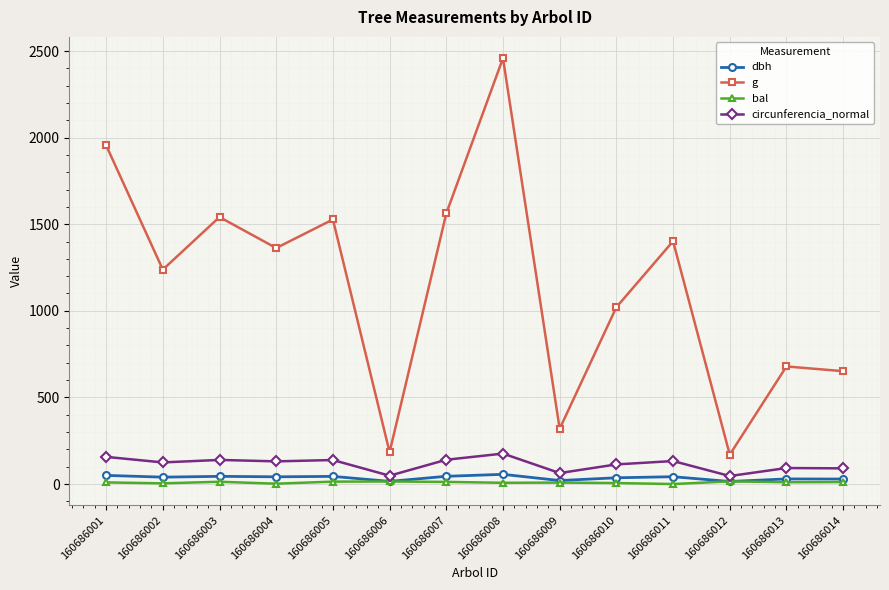

Between 160686003 and 160686010, which series saw the biggest shift?

g